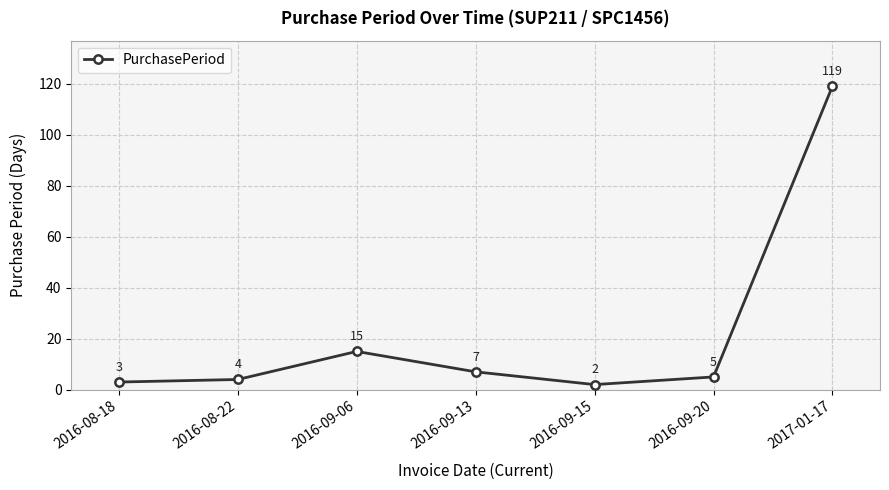

Reading right to left, extract all data points from this chart.

2017-01-17=119	2016-09-20=5	2016-09-15=2	2016-09-13=7	2016-09-06=15	2016-08-22=4	2016-08-18=3